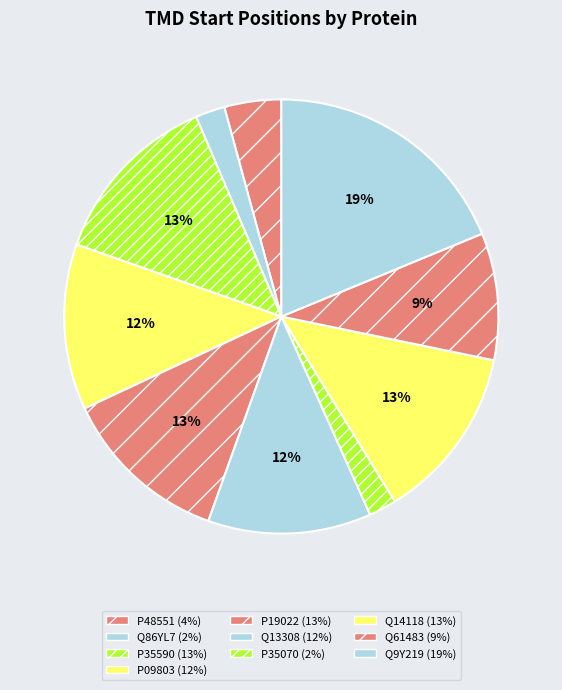

To the nearest percent, what is the average slice percentage?

10%